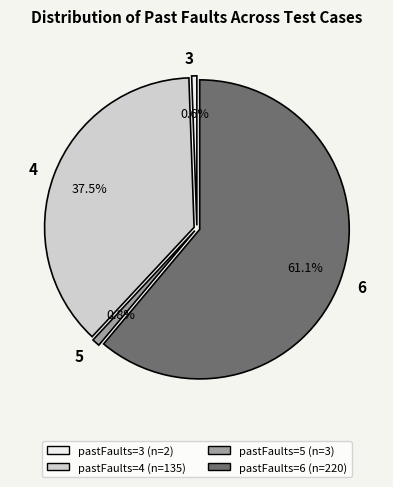

Which category accounts for the majority?

6